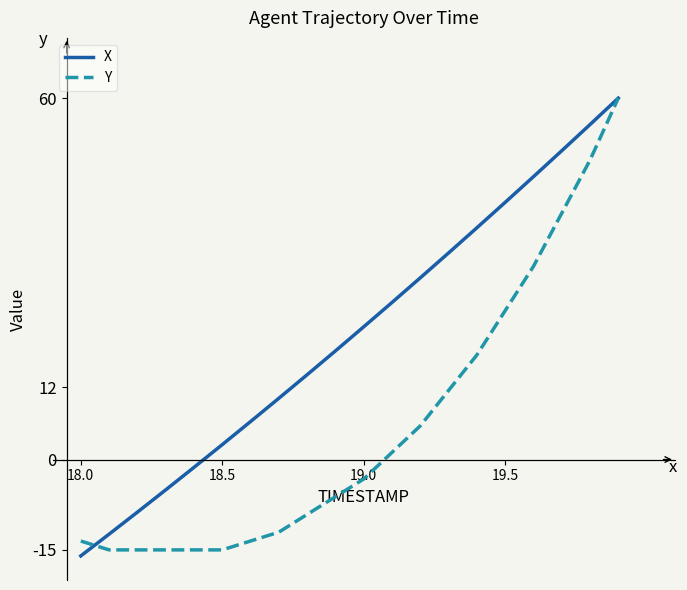

Rank the series by their average value, from highest to lowest.

X, Y